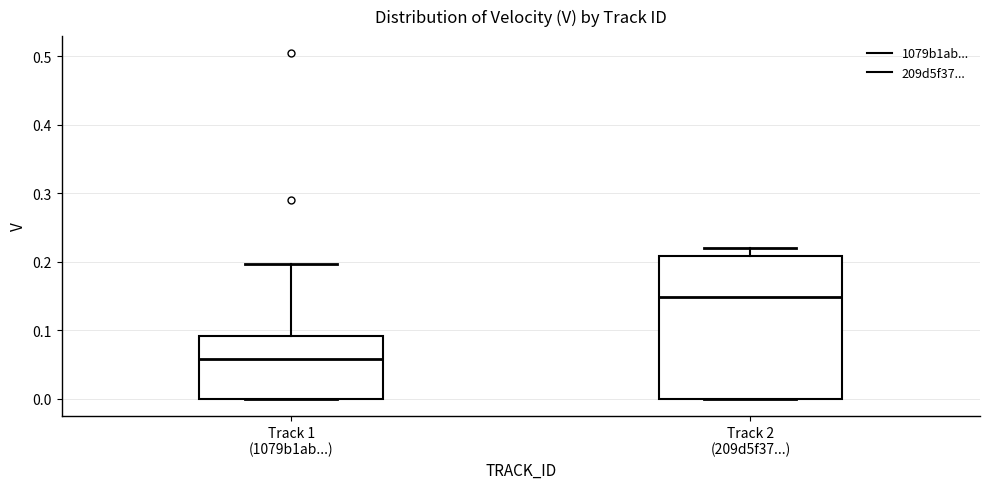

Reading left to right, transcribe this box plot: for each box, give where its median line is, the range the box spans, and where its two whiskers end, as read against the y-axis. The values are not printed on the chart, so give them approximately, as read against the axis.

Track 1 (1079b1ab...): median 0.06, box 0.00 to 0.09, whiskers 0.00 to 0.20
Track 2 (209d5f37...): median 0.15, box 0.00 to 0.21, whiskers 0.00 to 0.22